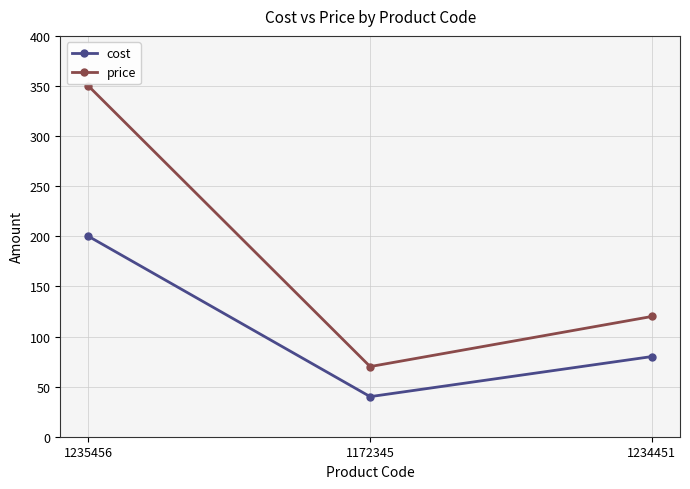

What is the maximum value shown in the chart?

350